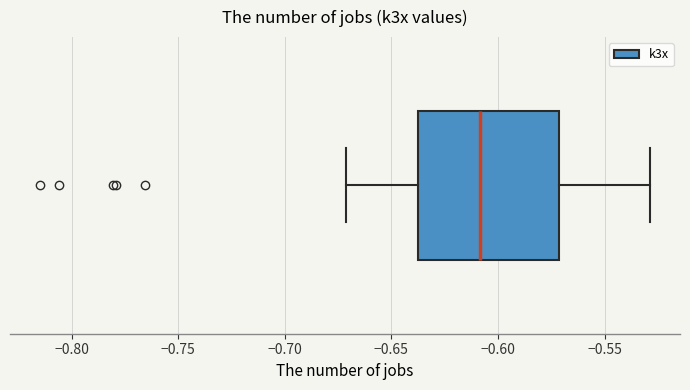

Transcribe this box plot: give where the median line is, the range the box spans, and where the two whiskers end, as read against the x-axis. The values are not printed on the chart, so give them approximately, as read against the axis.

median -0.61, box -0.64 to -0.57, whiskers -0.67 to -0.53